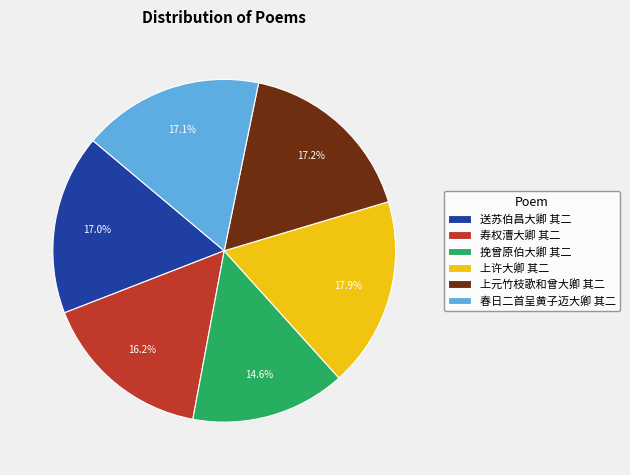

To the nearest percent, what portion does 上许大卿 其二 represent?

18%